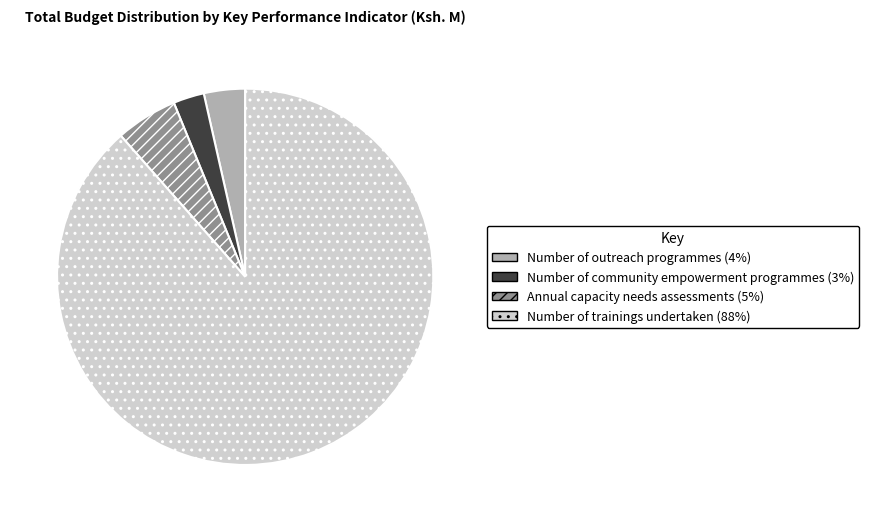

Combined, do Annual capacity needs assessments and Number of outreach programmes account for over 50%?

No